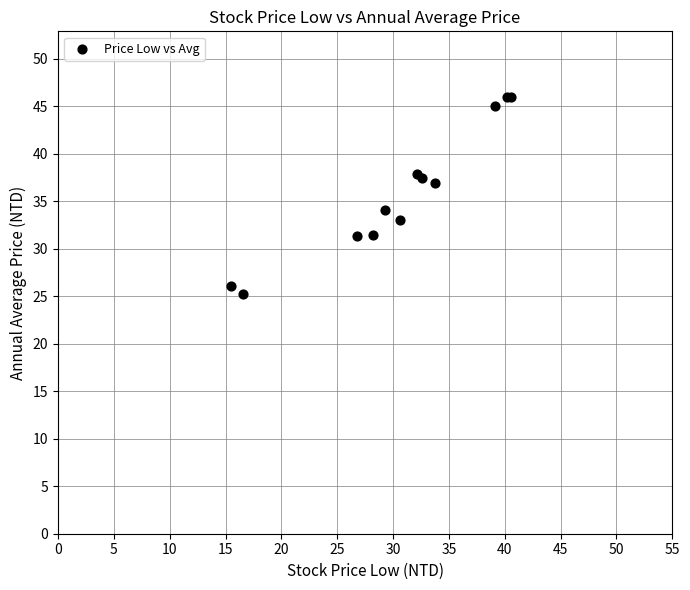

What Y value in the scatter plot is closest to 35?

34.1